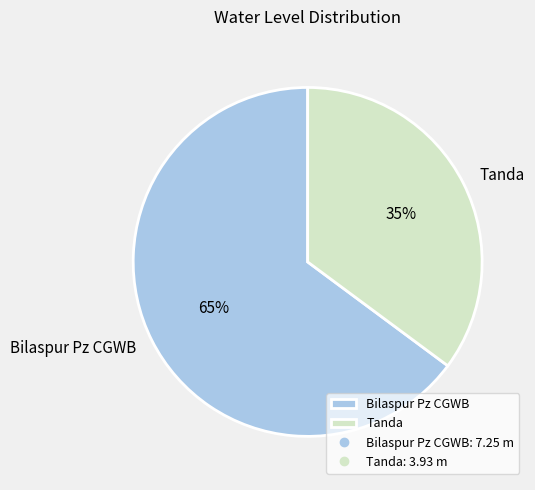

Rank the categories by value from highest to lowest.

Bilaspur Pz CGWB, Tanda